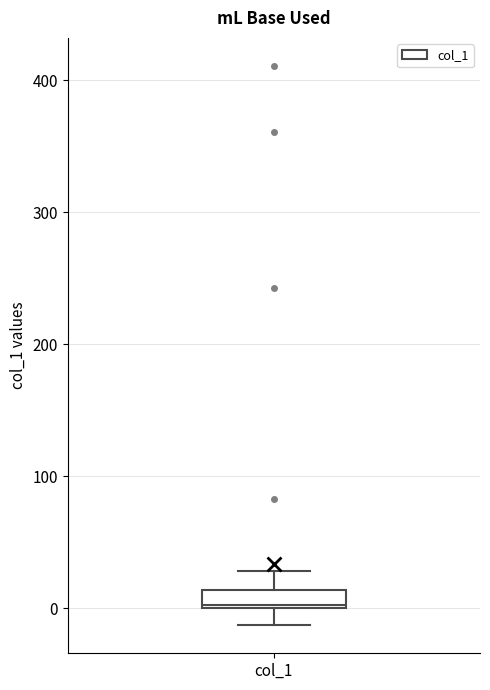

Where is the lower edge of the box for col_1 on the y-axis? The values are not printed on the chart, so give them approximately, as read against the axis.

0